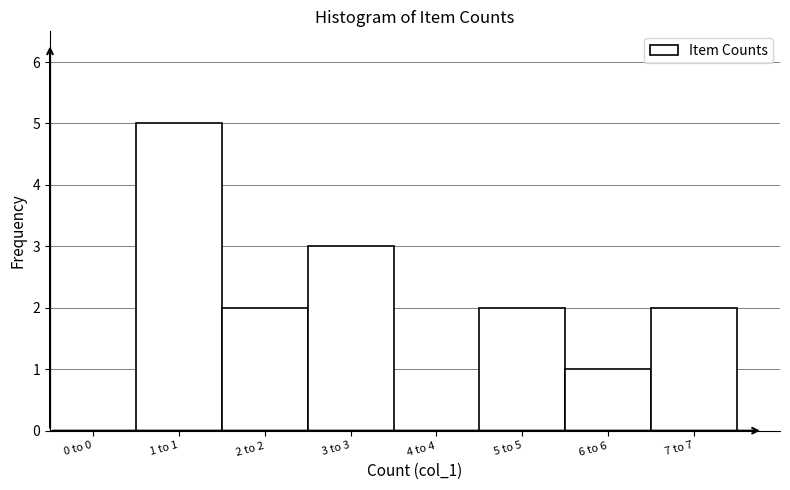

Reading right to left, transcribe all the data shown in this chart.

7 to 7=2	6 to 6=1	5 to 5=2	4 to 4=0	3 to 3=3	2 to 2=2	1 to 1=5	0 to 0=0